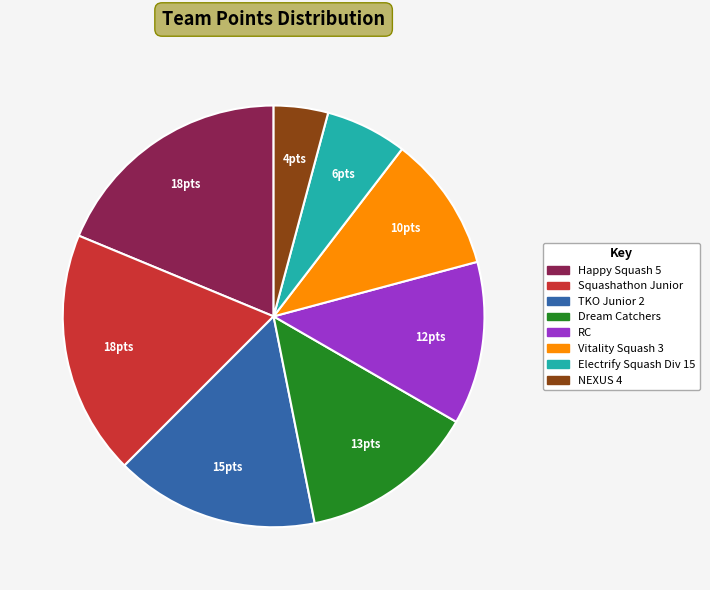

The TKO Junior 2 slice represents 10% of the pie. True or false?

False